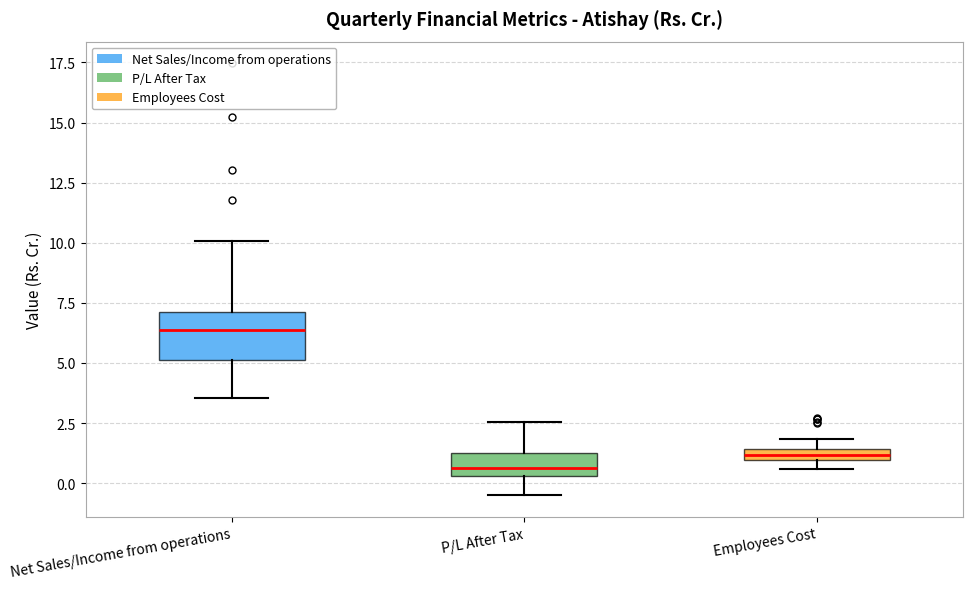

Which box has the highest median line?

Net Sales/Income from operations